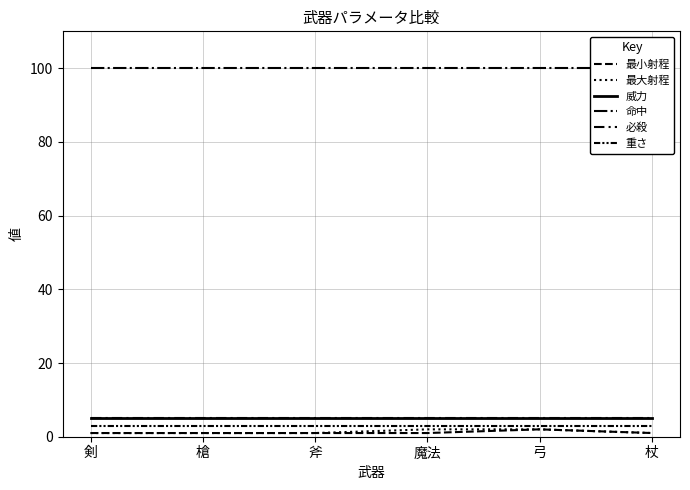

List the series in order of their peak value, lowest first.

最小射程, 最大射程, 重さ, 威力, 必殺, 命中